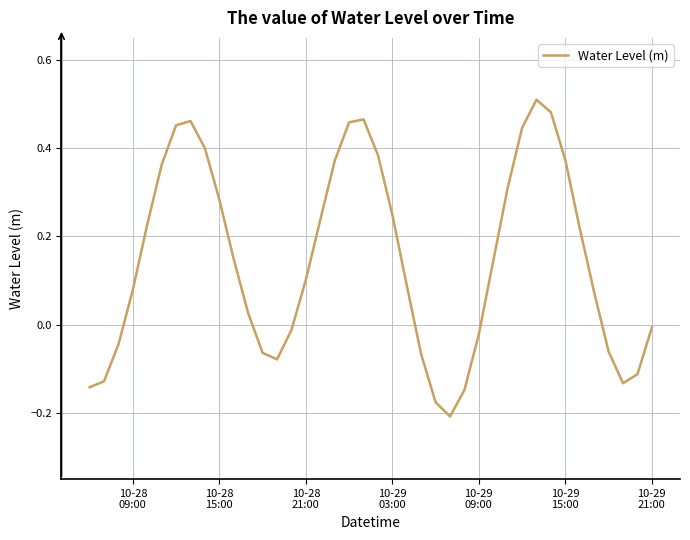

What is the sum of all values?

5.9